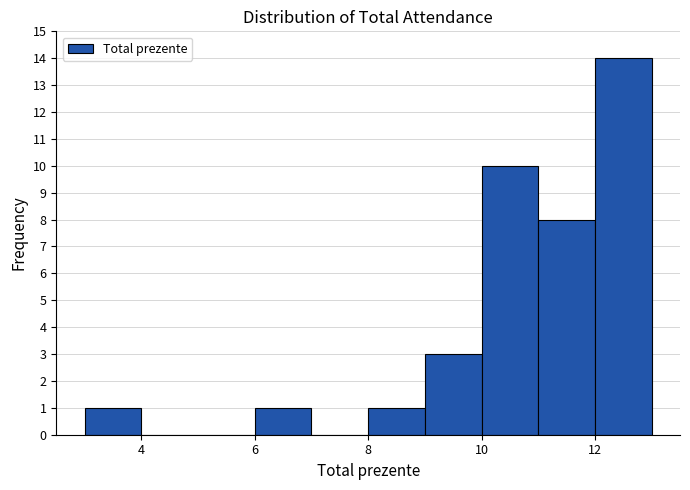

Reading left to right, list every bar in this chart as the range it spans on the x-axis followed by its height. The values are not printed on the chart, so give them approximately, as read against the axis.

3 to 4: 1
4 to 5: 0
5 to 6: 0
6 to 7: 1
7 to 8: 0
8 to 9: 1
9 to 10: 3
10 to 11: 10
11 to 12: 8
12 to 13: 14